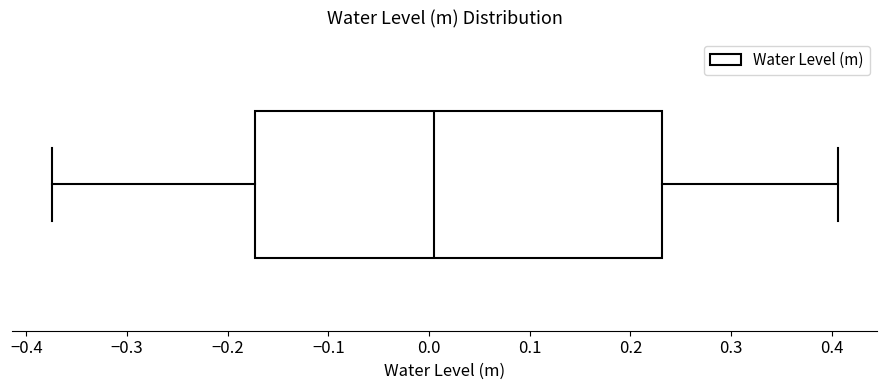

Where does the right whisker of the box end on the x-axis? The values are not printed on the chart, so give them approximately, as read against the axis.

0.41